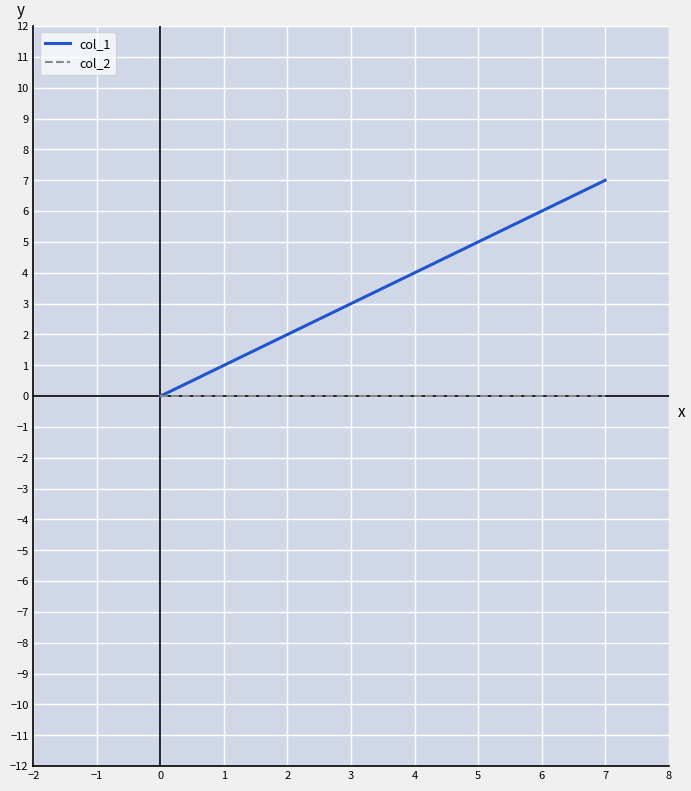

What is the difference between the second highest and second lowest values in the col_1 series?

5